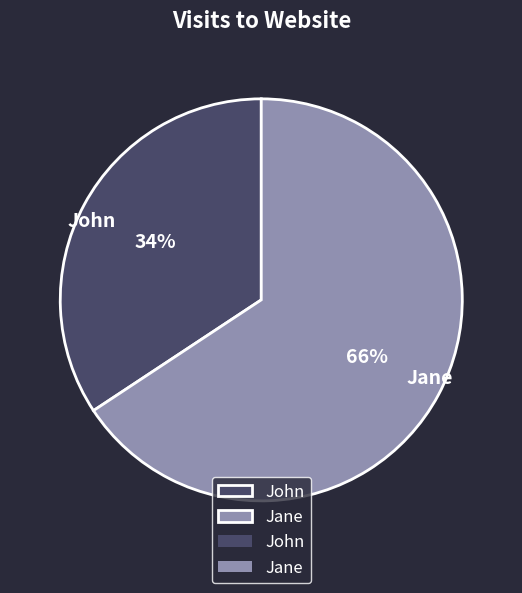

Which category accounts for the majority?

Jane